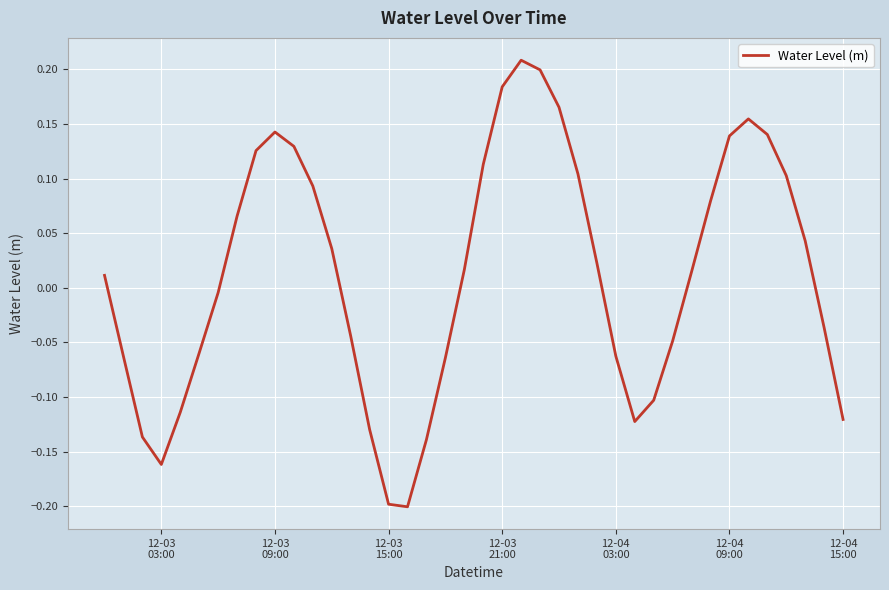

What is the difference between the maximum and minimum values?

0.4